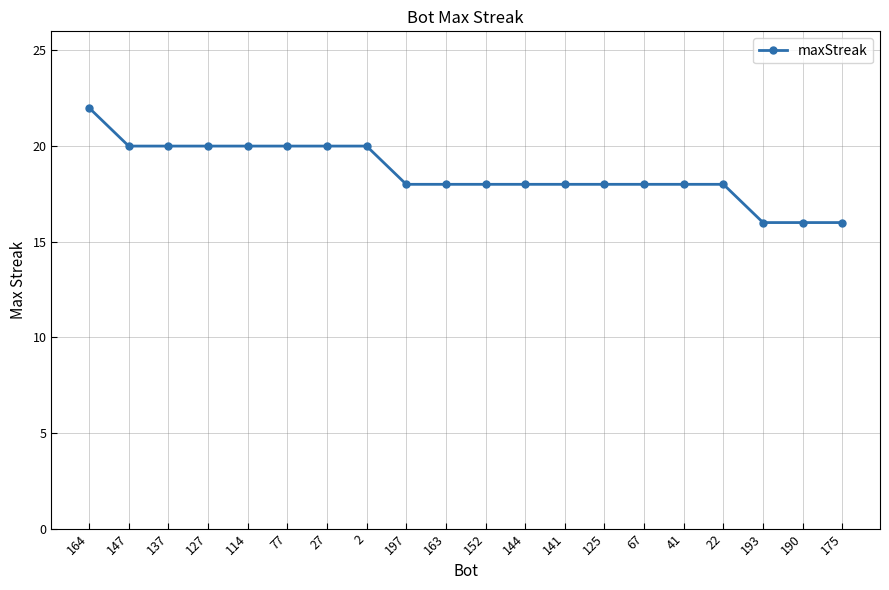

What is the greatest value displayed?

22